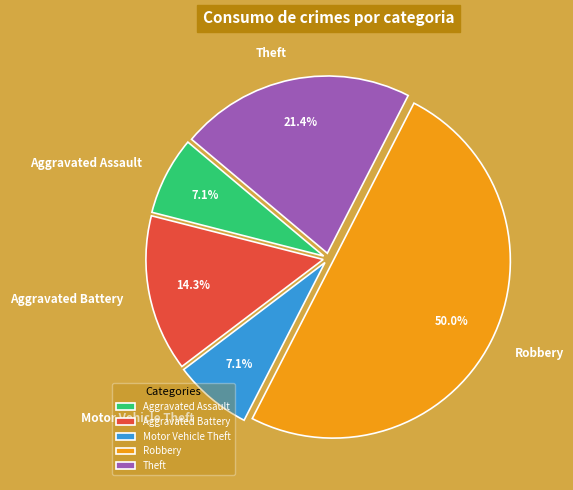

How many segments does this pie chart have?

5